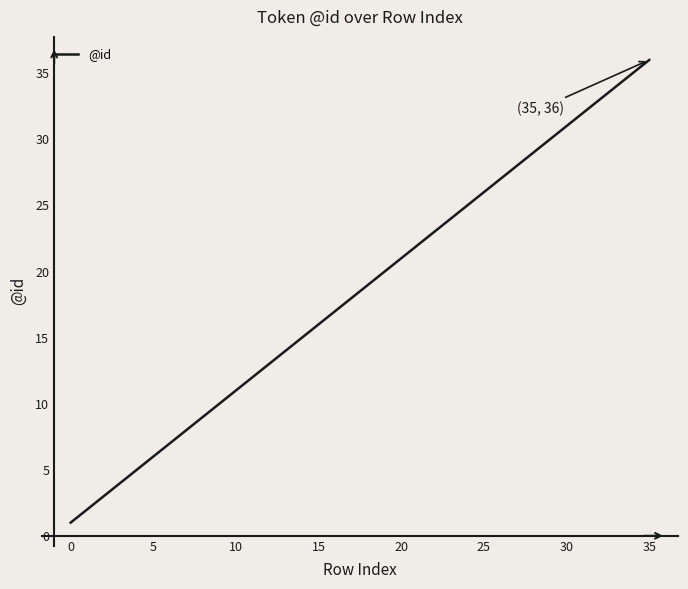

What is the difference between the maximum and minimum values?

35